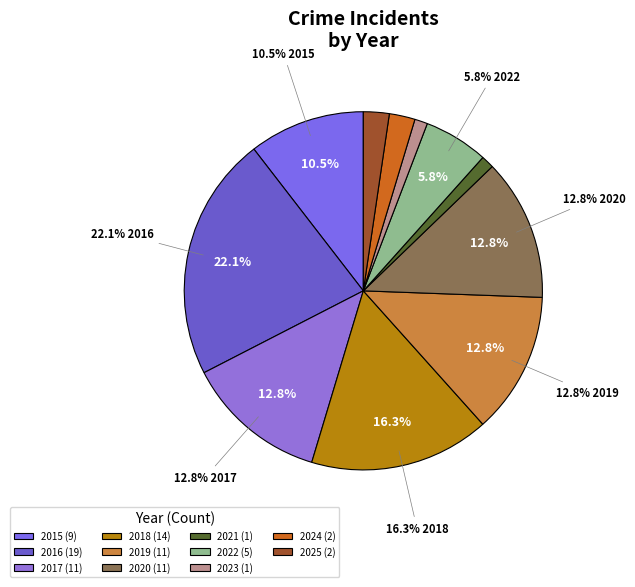

What is the change in value from 2021 to 2025?

+1